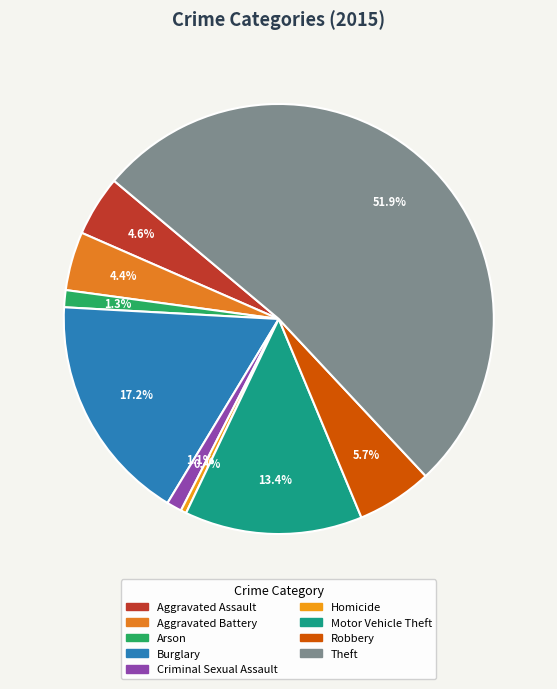

How many slices are in this pie chart?

9